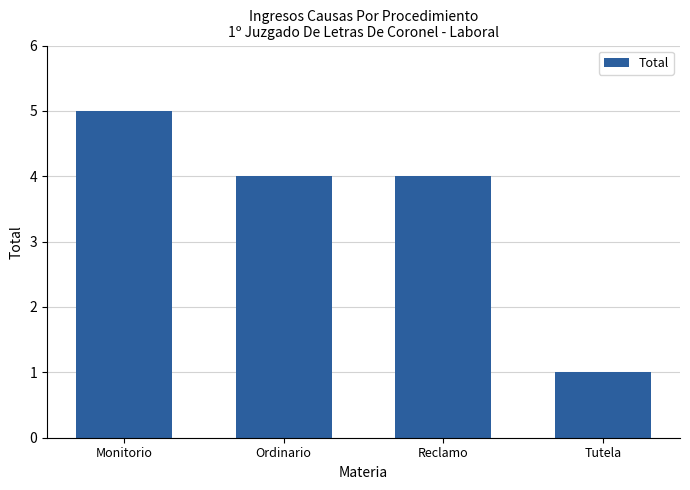

True or false: the data shows 6 at Reclamo.

False